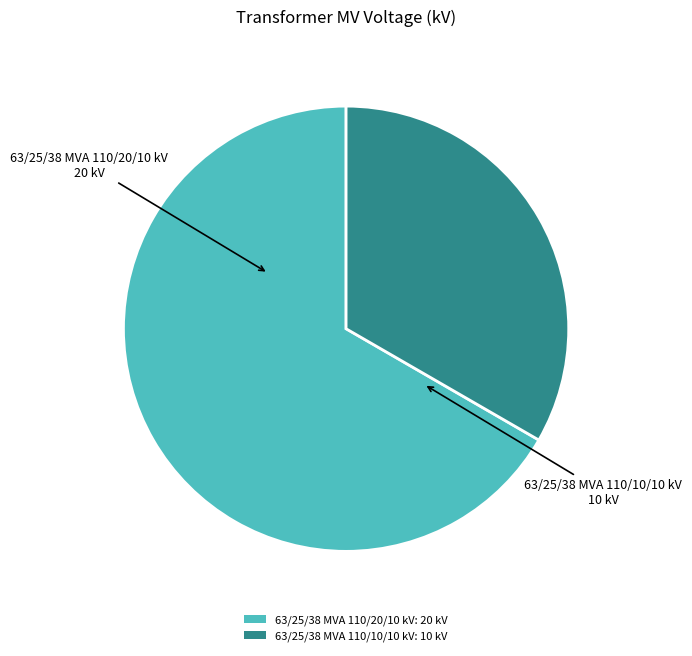

Is 63/25/38 MVA 110/20/10 kV the majority of the pie?

Yes